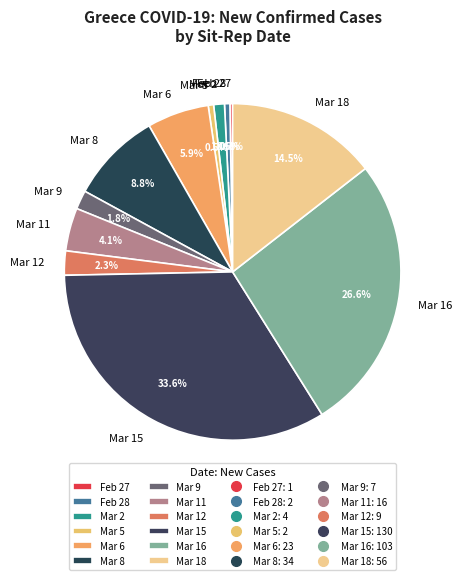

Combined, do Mar 11 and Mar 6 account for over 50%?

No